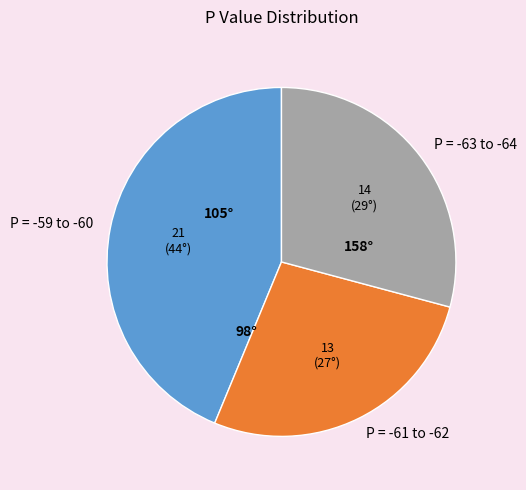

Does any single category account for the majority?

No